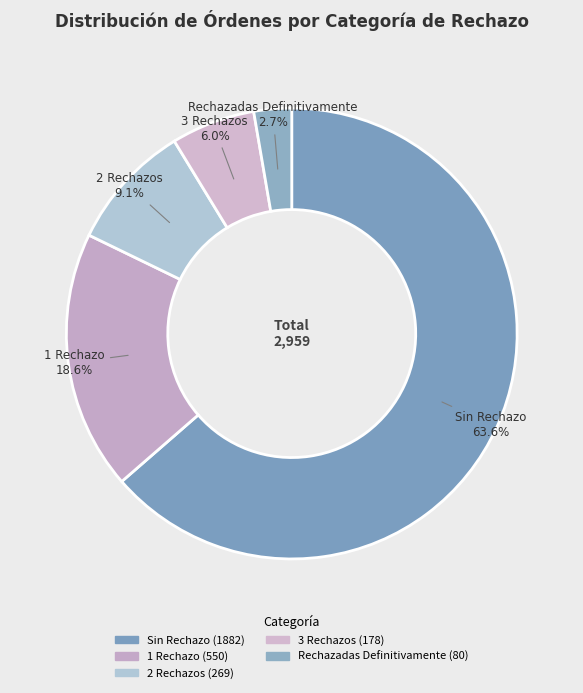

What is the change in value from 1 Rechazo to 3 Rechazos?

-372